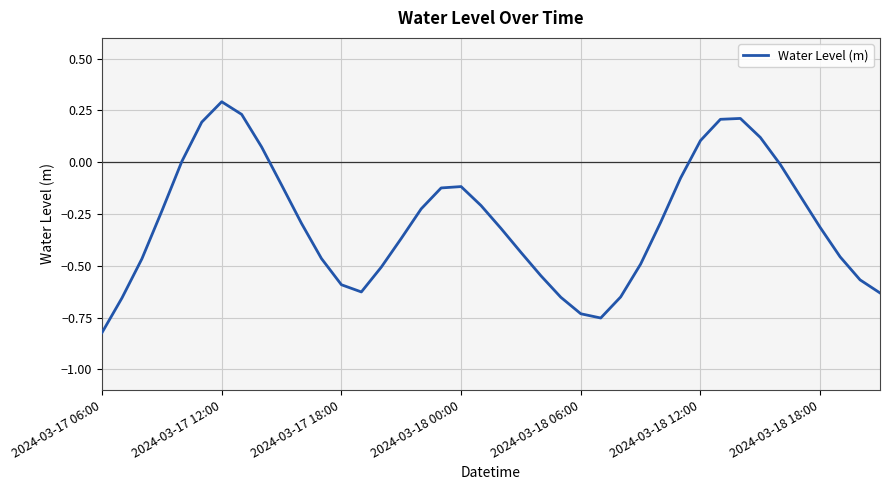

What is the maximum value shown in the chart?

0.3